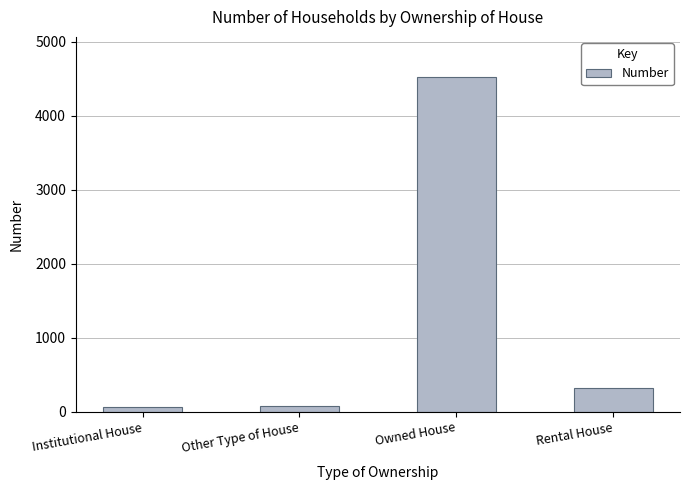

Approximately how many times larger is the value at Rental House compared to Institutional House?

5.6